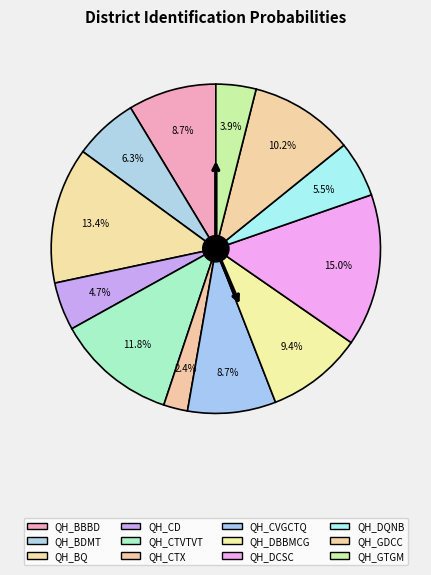

To the nearest percent, what portion does QH_BDMT represent?

6%